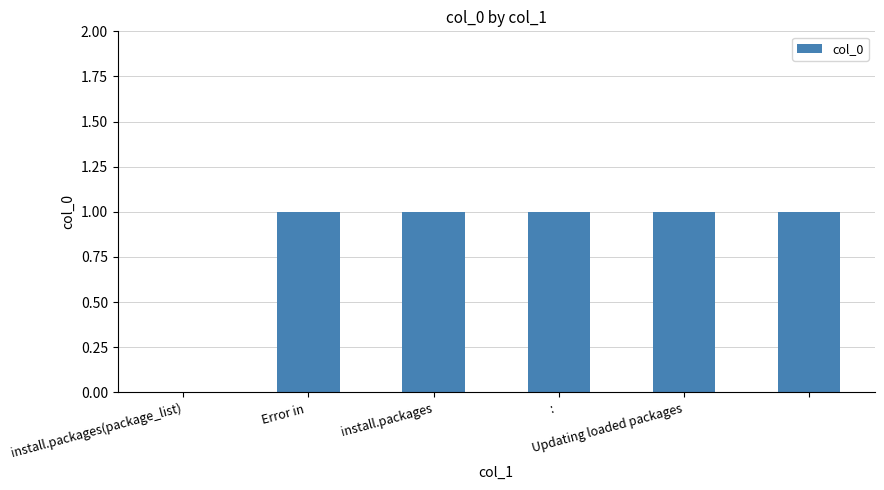

Are the bars horizontal?

No